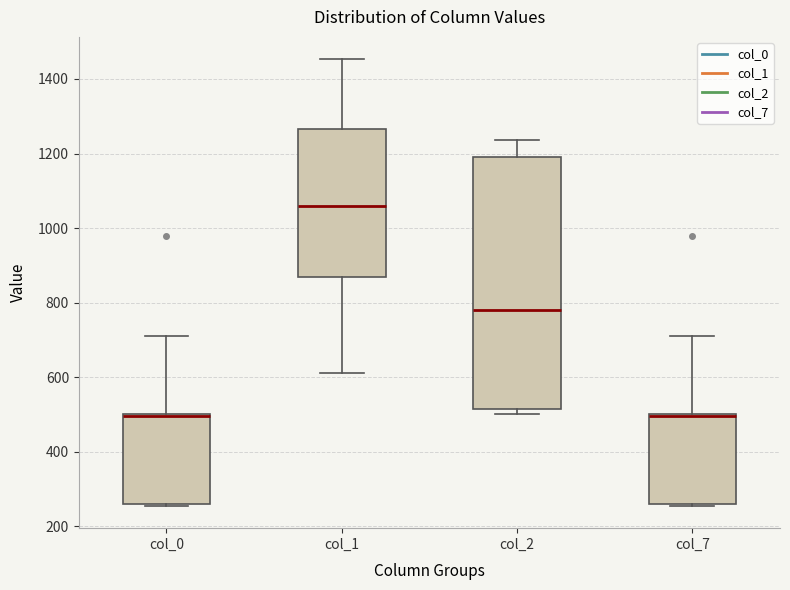

Reading left to right, read every box against the y-axis: the position of its median line, the range the box covers, and the ends of its whiskers. The values are not printed on the chart, so give them approximately, as read against the axis.

col_0: median 500 (just below the box's upper edge), box 260 to 500, whiskers 260 to 720
col_1: median 1060, box 860 to 1260, whiskers 620 to 1460
col_2: median 780, box 520 to 1200, whiskers 500 to 1240
col_7: median 500 (just below the box's upper edge), box 260 to 500, whiskers 260 to 720